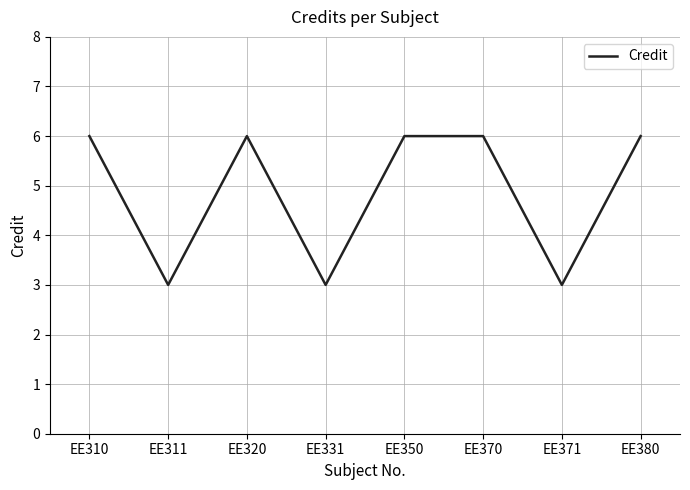

What is the maximum value shown in the chart?

6